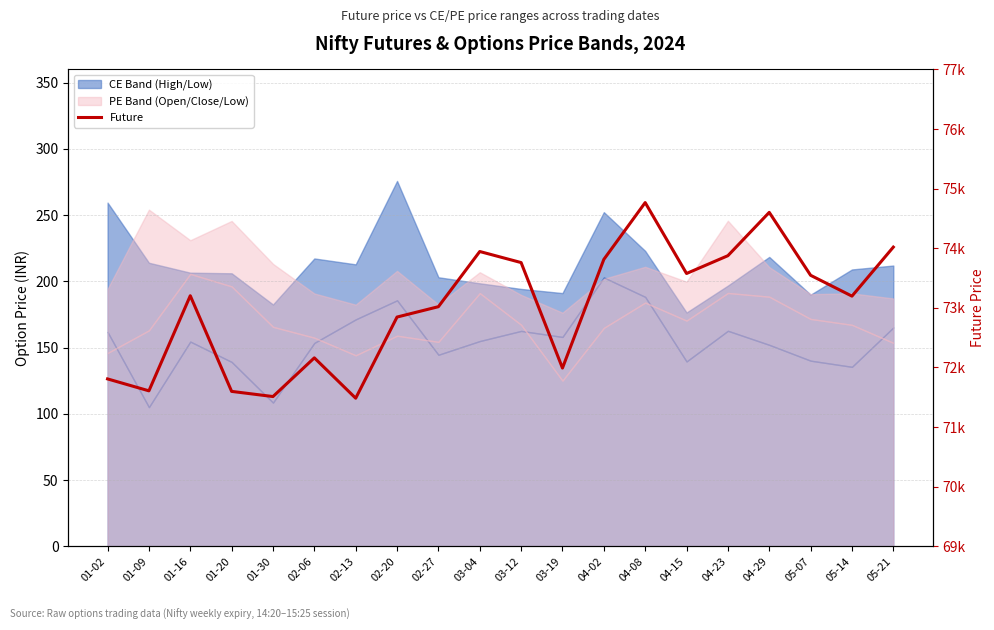

At how many categories does at least one series exceed 61557?

20